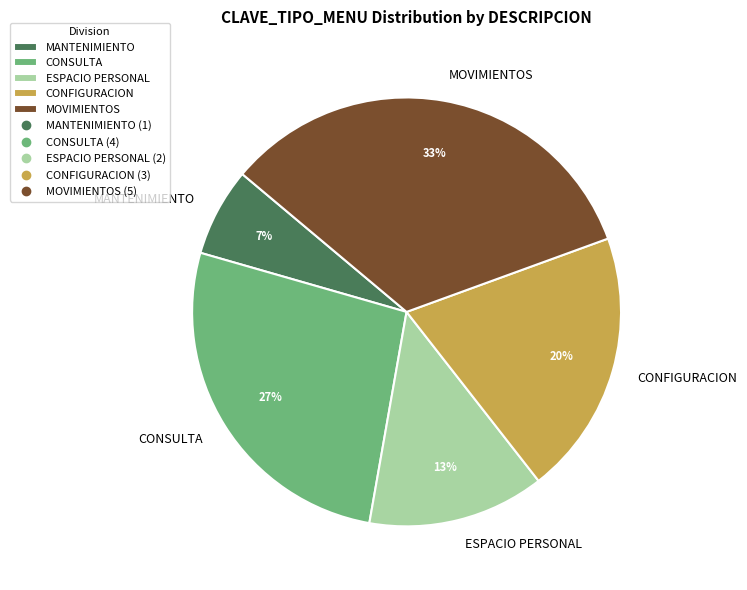

Count the number of slices in the pie.

5